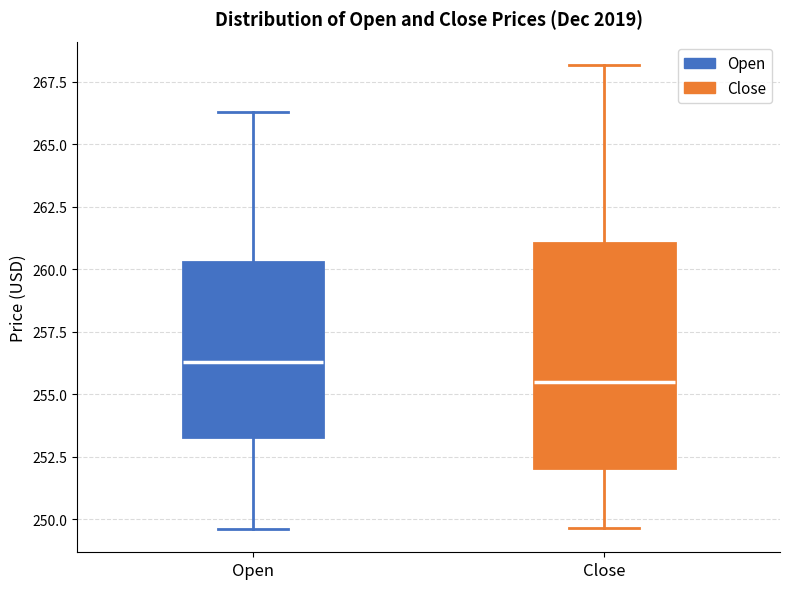

Reading left to right, read every box against the y-axis: the position of its median line, the range the box covers, and the ends of its whiskers. The values are not printed on the chart, so give them approximately, as read against the axis.

Open: median 256.5, box 253.5 to 260.5, whiskers 249.5 to 266.5
Close: median 255.5, box 252.0 to 261.0, whiskers 249.5 to 268.0